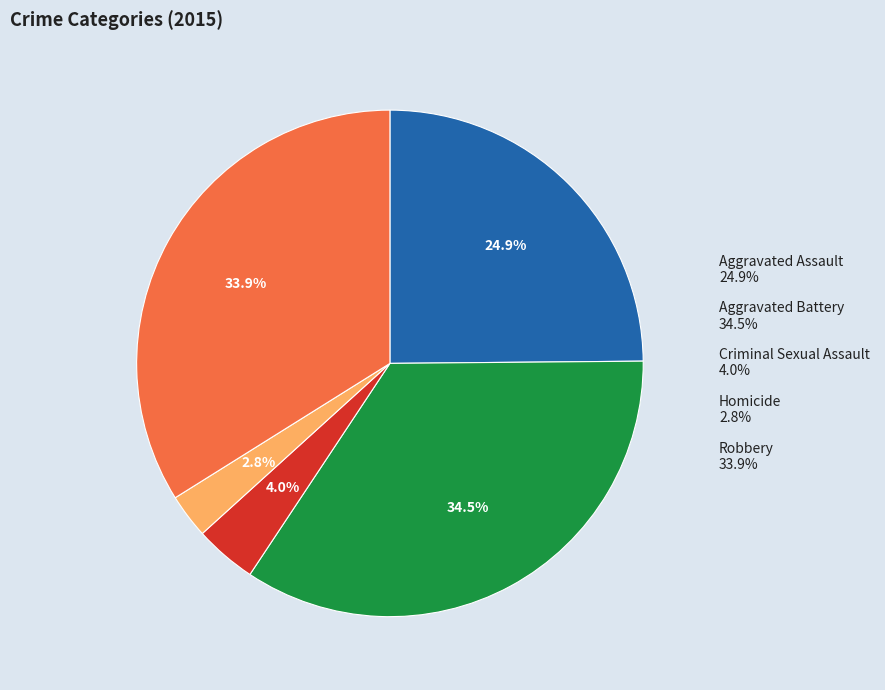

Approximately how many times larger is the value at Robbery compared to Aggravated Battery?

1.0